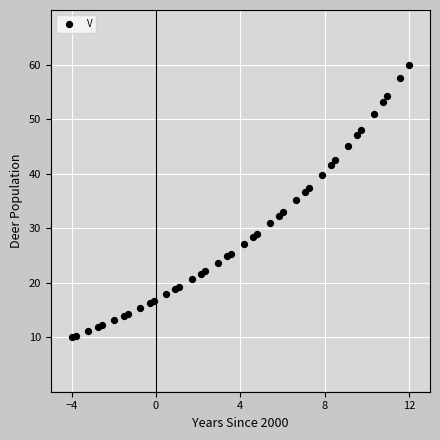

What is the range of Y values (max minus min)?

50.0